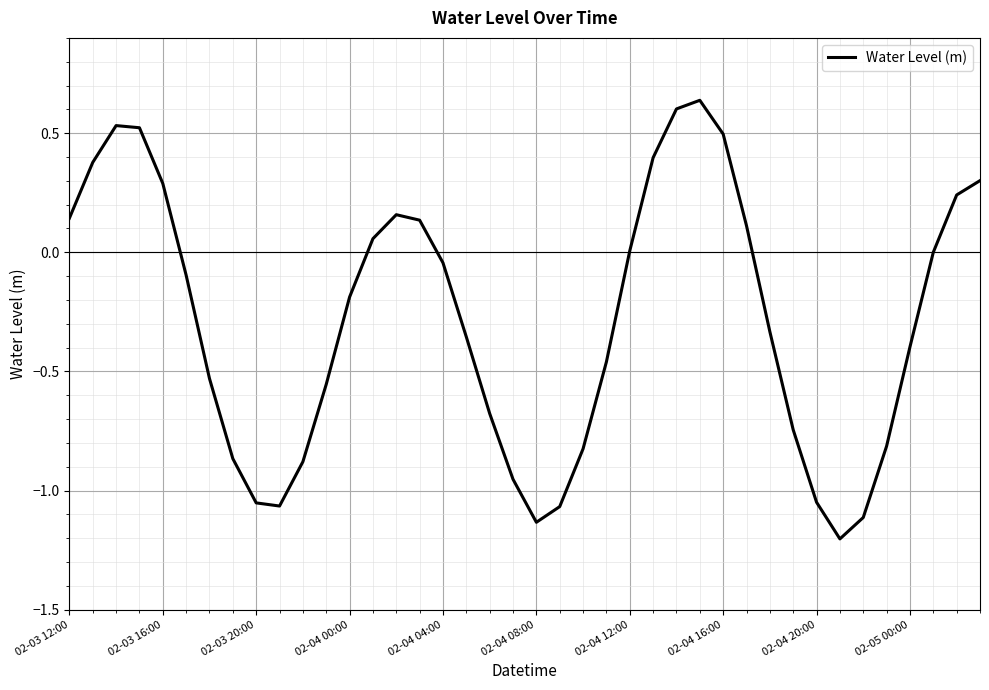

How many lines are shown in the chart?

1